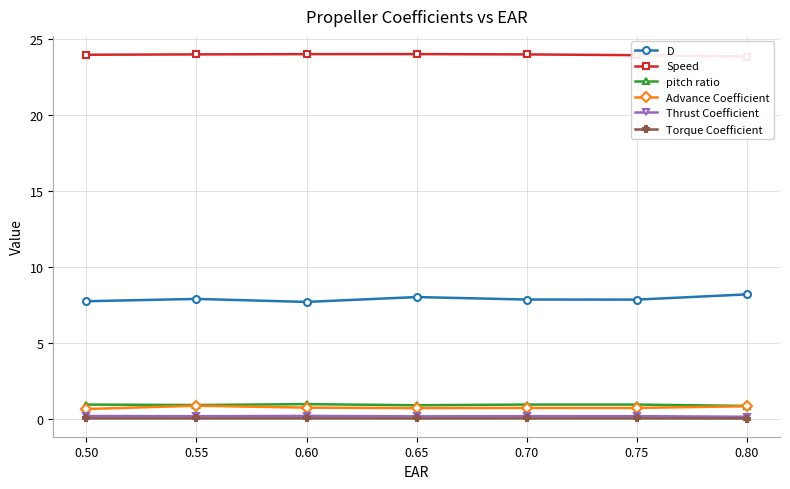

How many lines are shown in the chart?

6